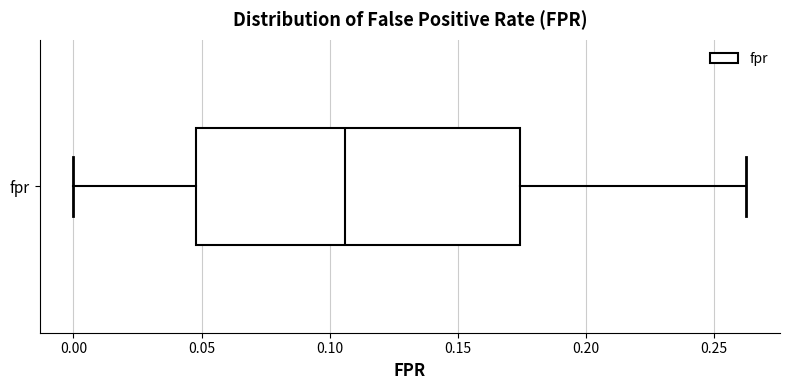

Read this box plot against the x-axis: the position of the median line, the range covered by the box, and the ends of both whiskers. The values are not printed on the chart, so give them approximately, as read against the axis.

median 0.105, box 0.050 to 0.175, whiskers 0.000 to 0.265